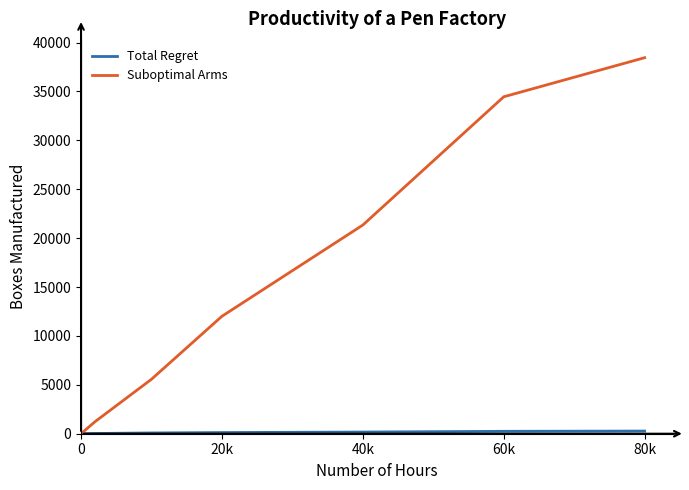

Which series has the largest total across all categories?

Suboptimal Arms